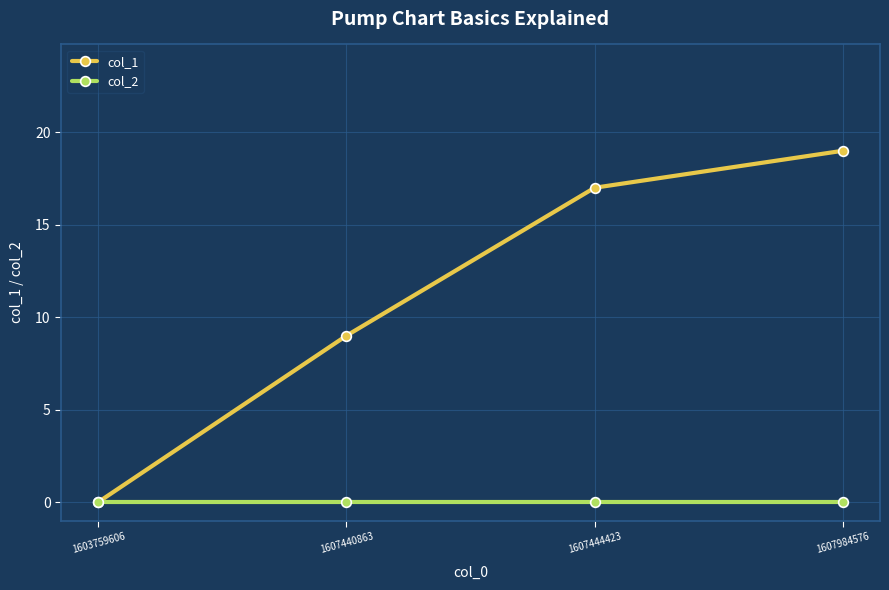

Which series has the largest range (max minus min)?

col_1